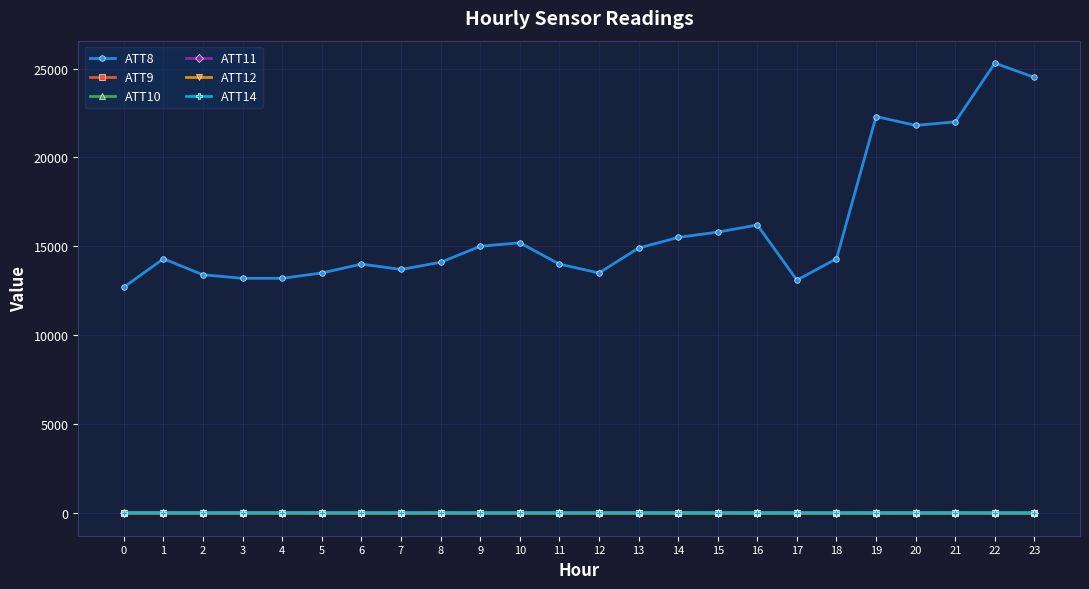

Does the chart have visible grid lines?

Yes